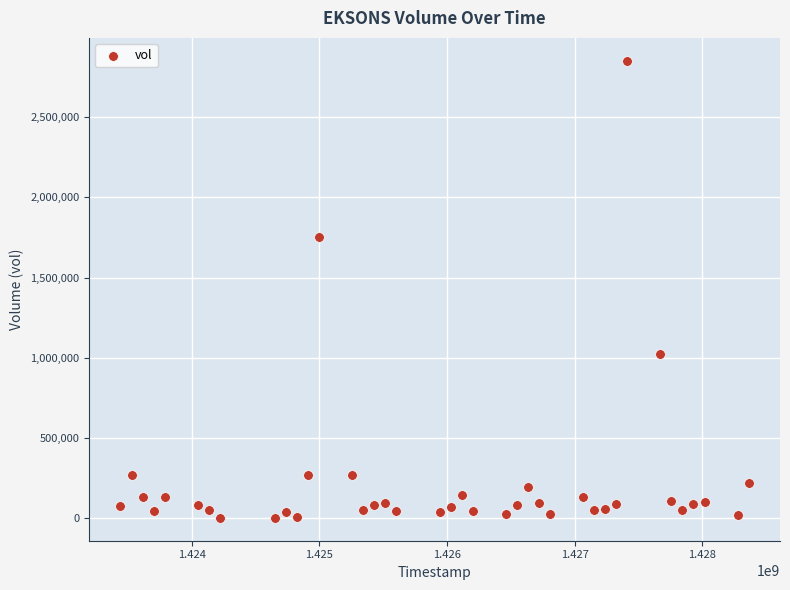

What Y value in the scatter plot is closest to 1426850?

1754200